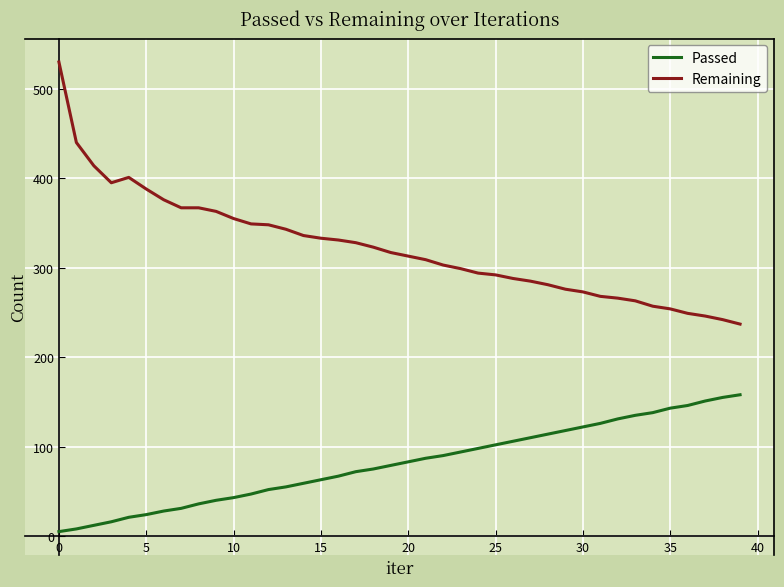

Which series has the widest spread of values?

Remaining